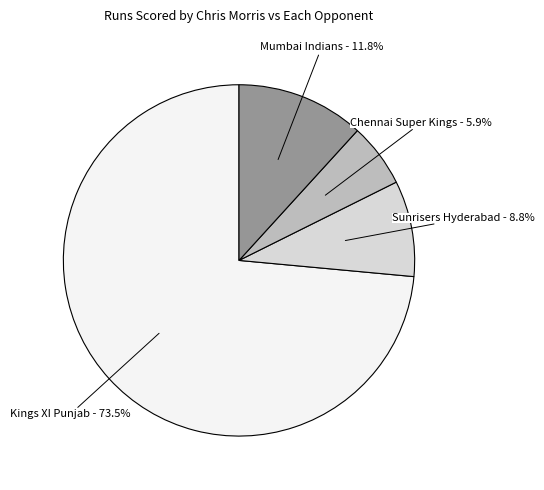

Is there a majority slice in this chart?

Yes